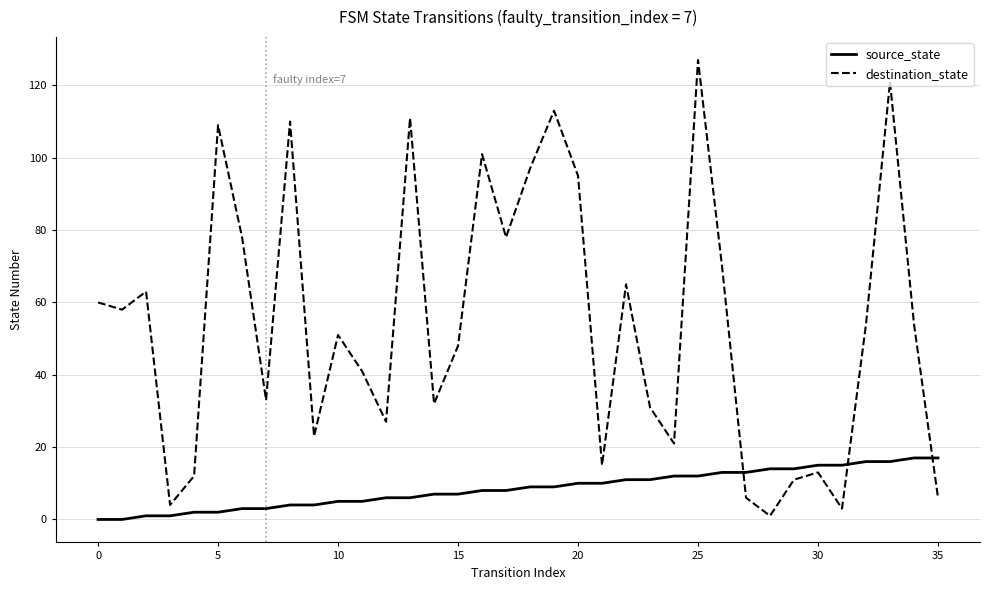

Reading left to right, transcribe all the data shown in this chart.

source_state: 0	0	1	1	2	2	3	3	4	4	5	5	6	6	7	7	8	8	9	9	10	10	11	11	12	12	13	13	14	14	15	15	16	16	17	17
destination_state: 60	58	63	4	12	109	78	33	110	23	51	41	27	111	32	48	101	78	97	113	95	15	65	31	21	127	70	6	1	11	13	3	54	121	54	6